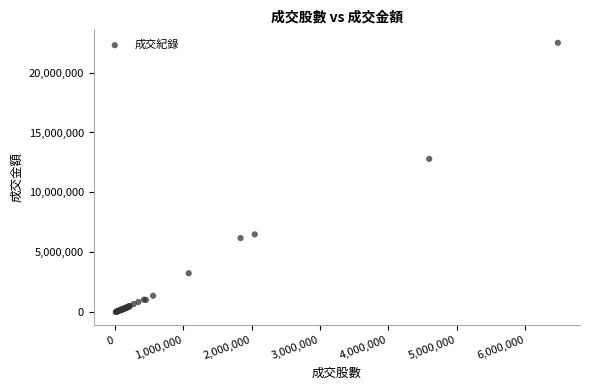

What Y value in the scatter plot is closest to 11255106?

12799164